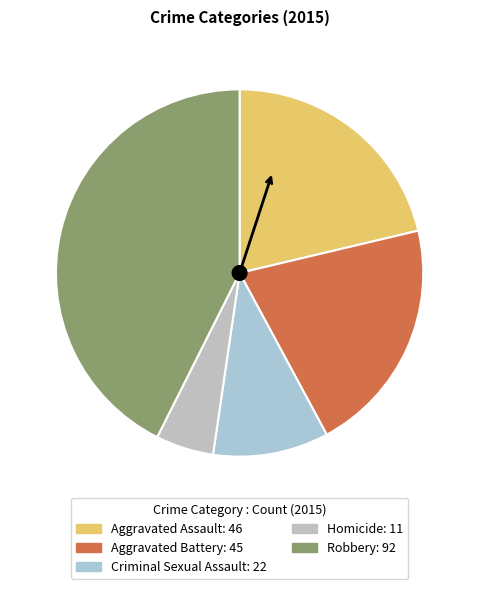

To the nearest percent, what is the combined percentage of Criminal Sexual Assault and Homicide?

15%